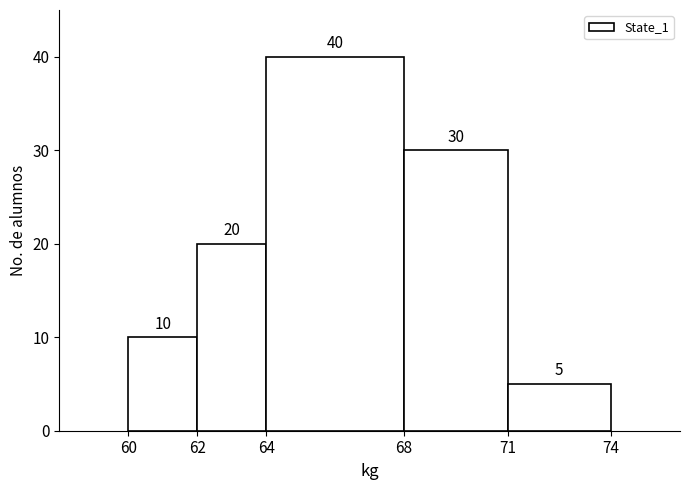

Reading left to right, transcribe this chart: for each bar, give the range it covers on the x-axis and its height.

60 to 62: 10
62 to 64: 20
64 to 68: 40
68 to 71: 30
71 to 74: 5